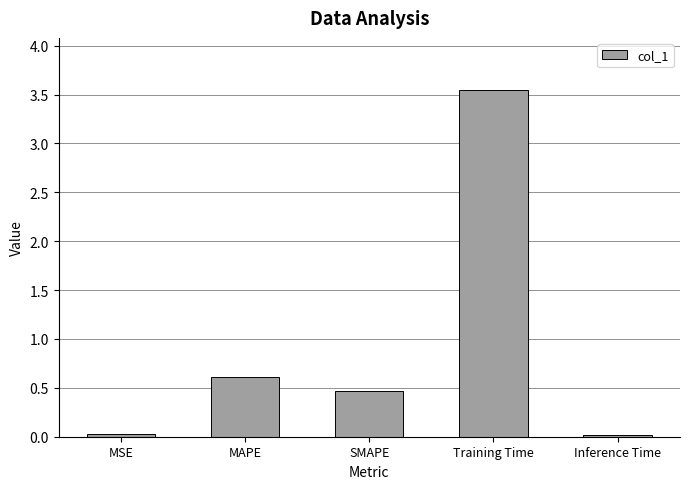

What position from the left is MSE?

1